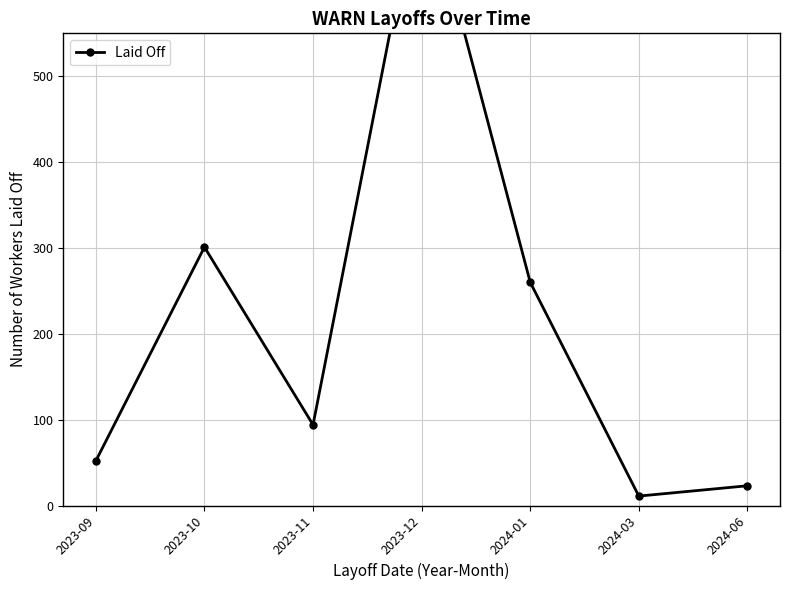

True or false: there are more than 1 points higher than both neighbors.

True